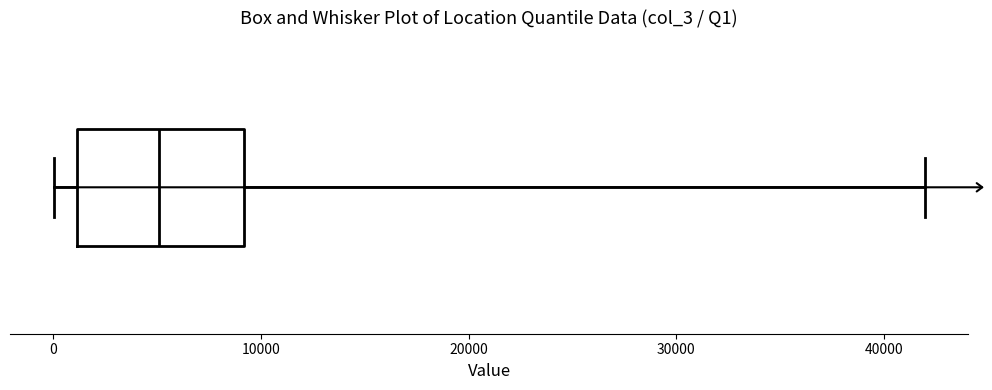

Transcribe this box plot: give where the median line is, the range the box spans, and where the two whiskers end, as read against the x-axis. The values are not printed on the chart, so give them approximately, as read against the axis.

median 5000, box 1000 to 9000, whiskers 0 to 42000